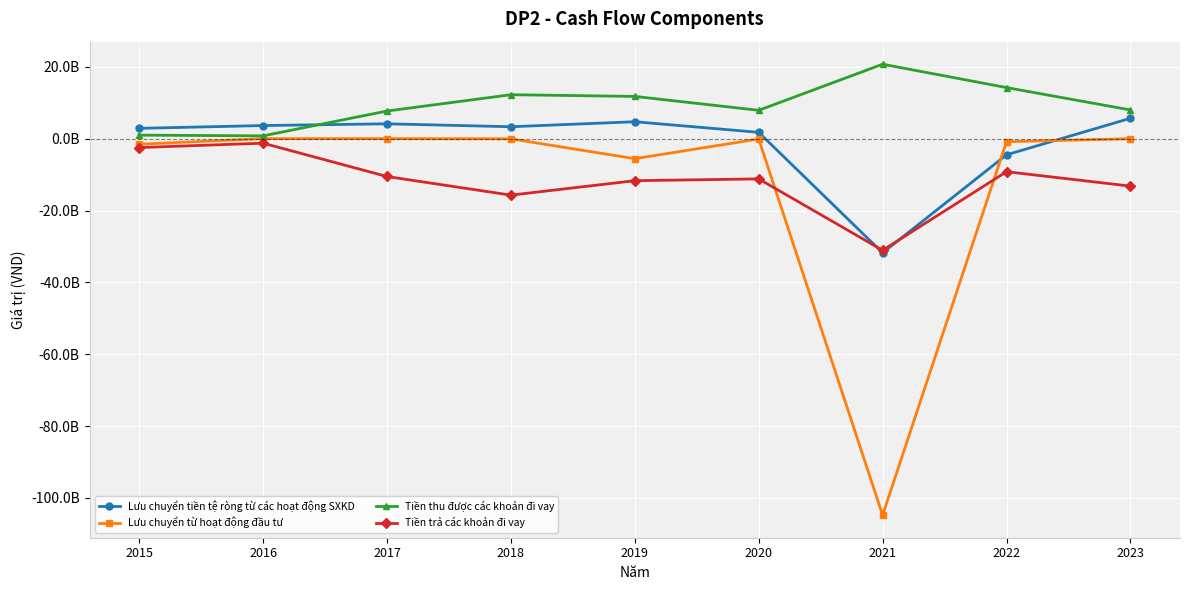

At which label does Lưu chuyển từ hoạt động đầu tư reach its minimum?

2021